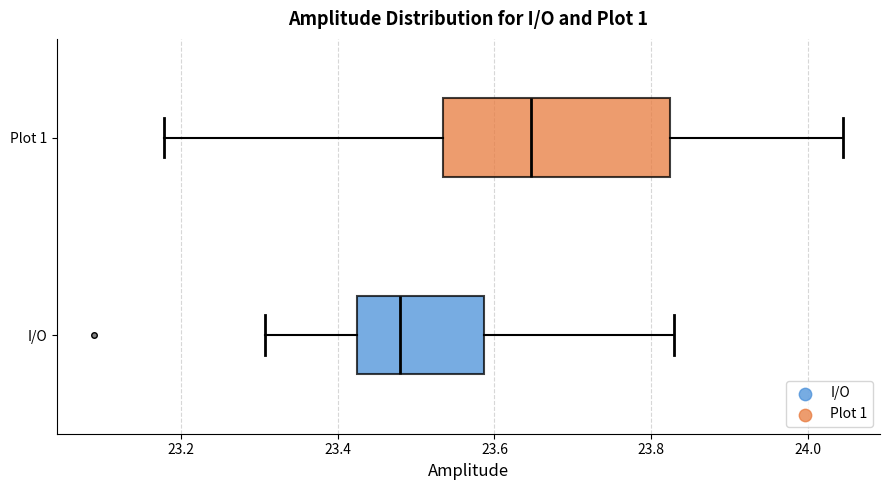

Reading bottom to top, transcribe this box plot: for each box, give where its median line is, the range the box spans, and where its two whiskers end, as read against the x-axis. The values are not printed on the chart, so give them approximately, as read against the axis.

I/O: median 23.48, box 23.42 to 23.58, whiskers 23.30 to 23.82
Plot 1: median 23.64, box 23.54 to 23.82, whiskers 23.18 to 24.04